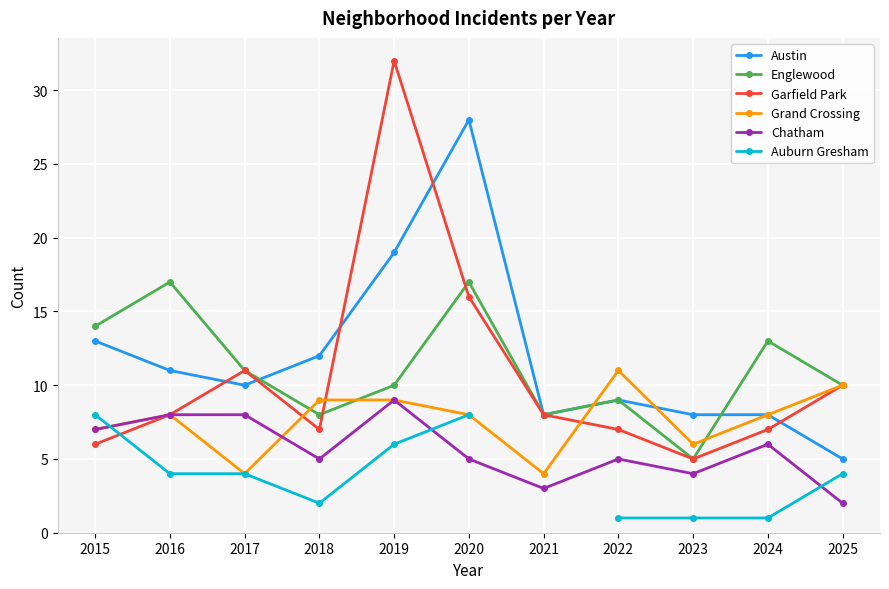

How many data points in Chatham are less than 5?

3